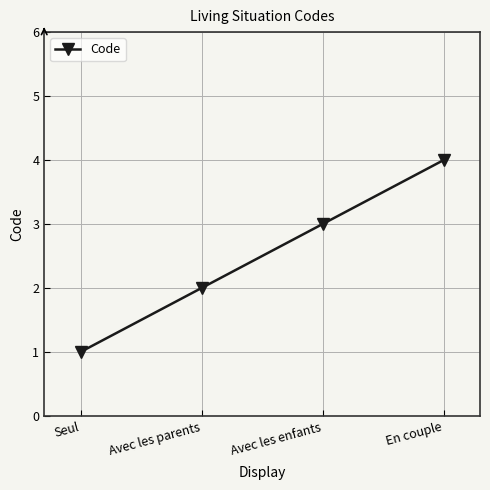

What position from the left is Avec les enfants?

3